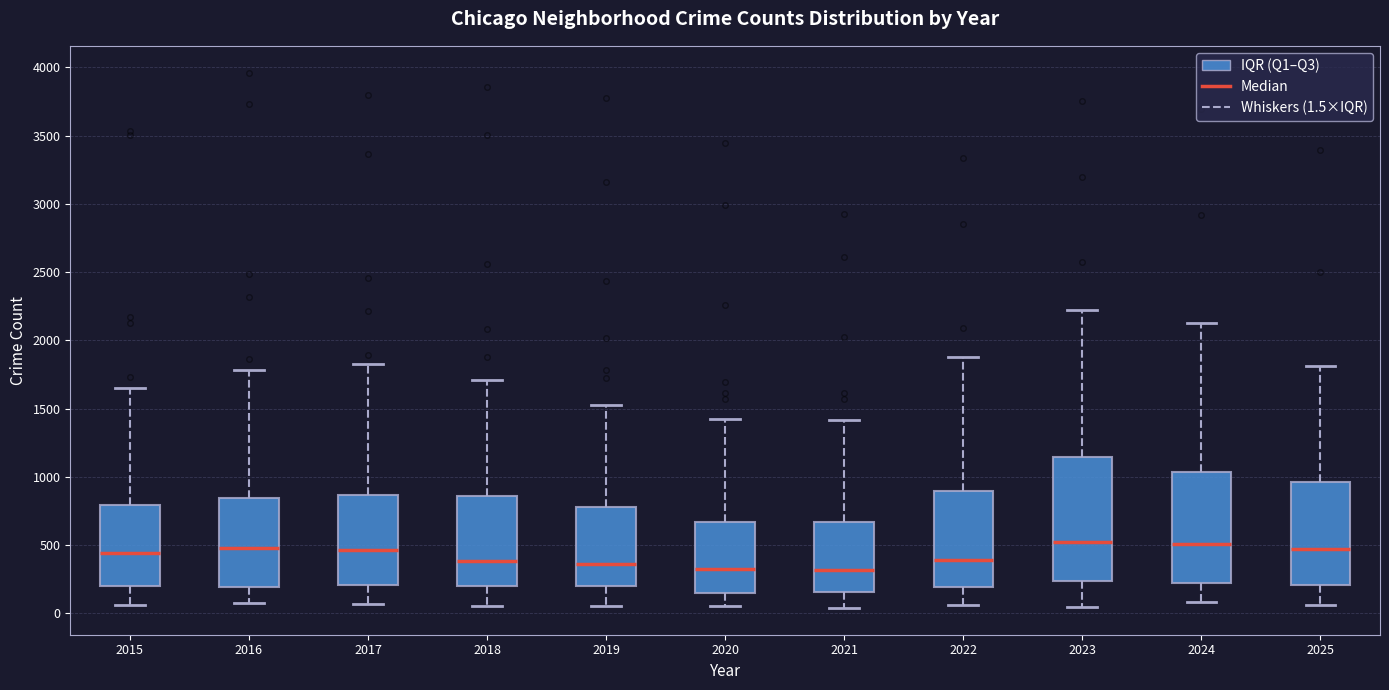

Where does the lower whisker of the box at x = 2021 end on the y-axis? The values are not printed on the chart, so give them approximately, as read against the axis.

50